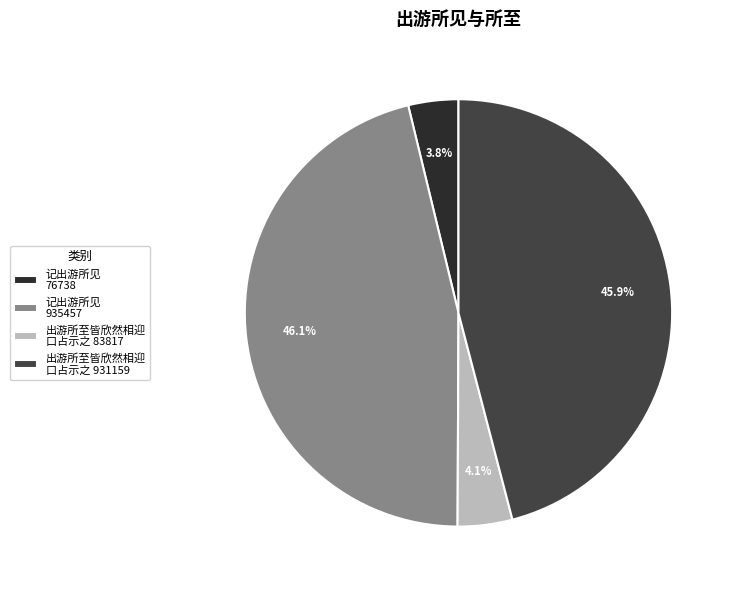

What percentage is NOT represented by 记出游所见 935457?

53.9%